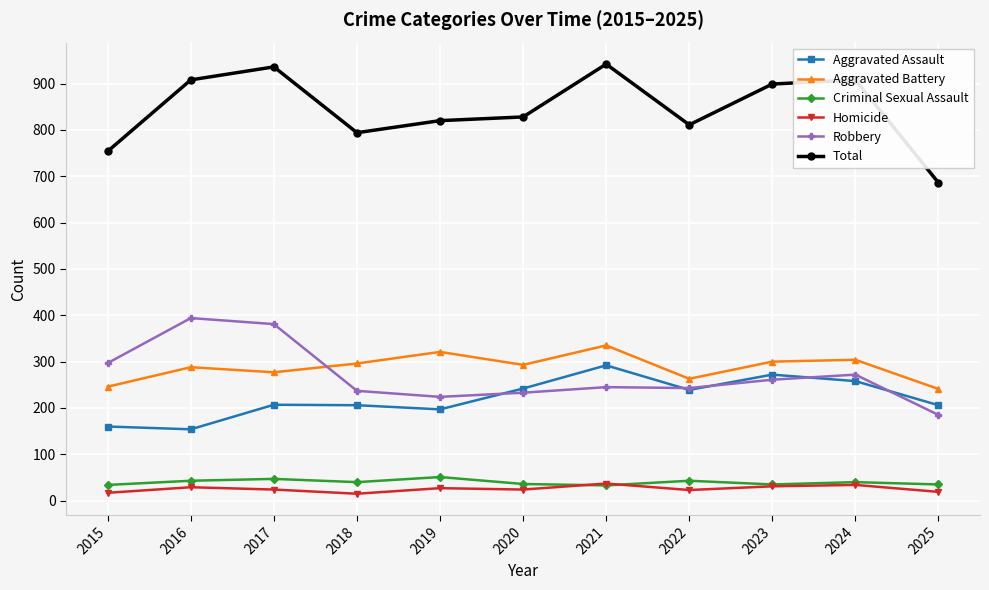

What is the average value of the Aggravated Battery series?

288